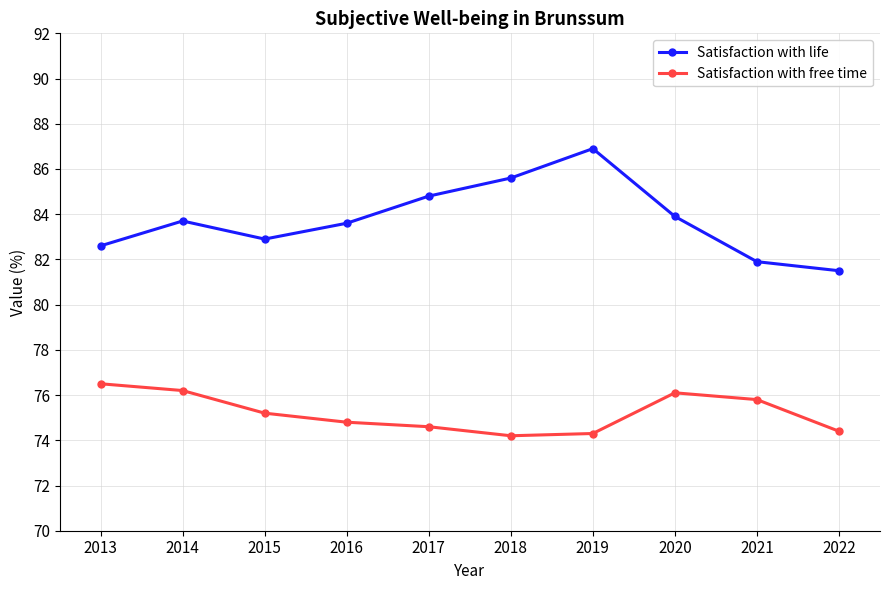

What is the smallest value displayed?

74.2